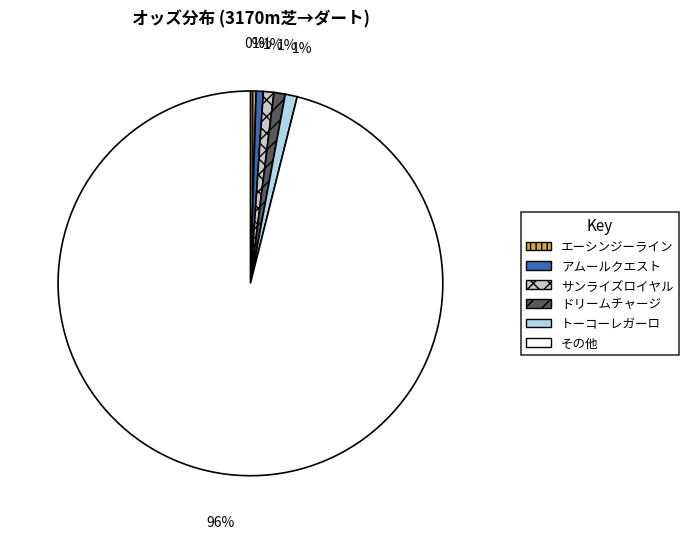

Is there a majority slice in this chart?

Yes